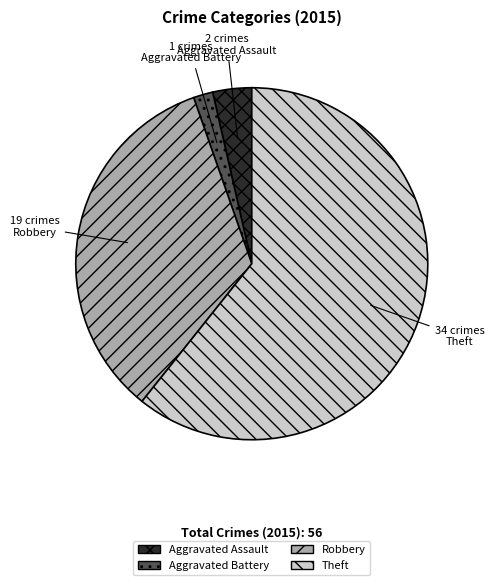

Rank the categories by value from highest to lowest.

Theft, Robbery, Aggravated Assault, Aggravated Battery